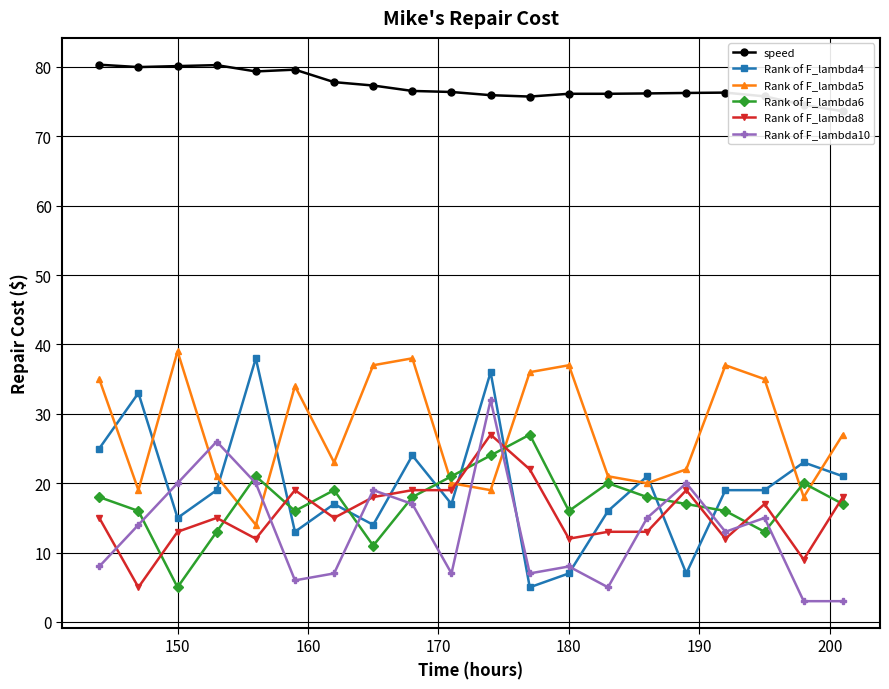

The value of Rank of F_lambda10 at 150 is 20. True or false?

True